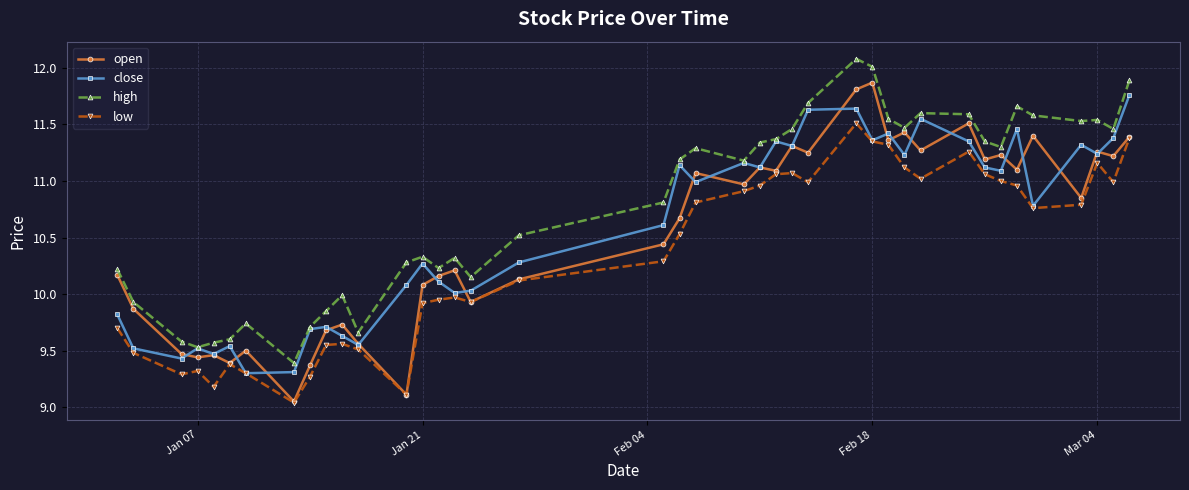

At how many categories does at least one series exceed 11?

21